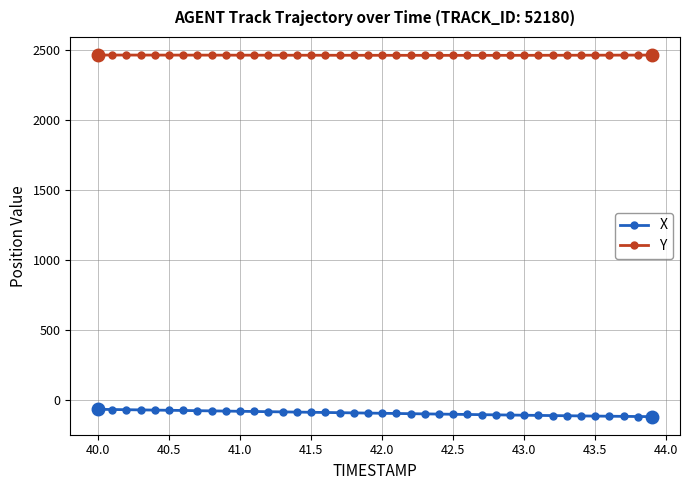

True or false: X and Y intersect in this chart.

False